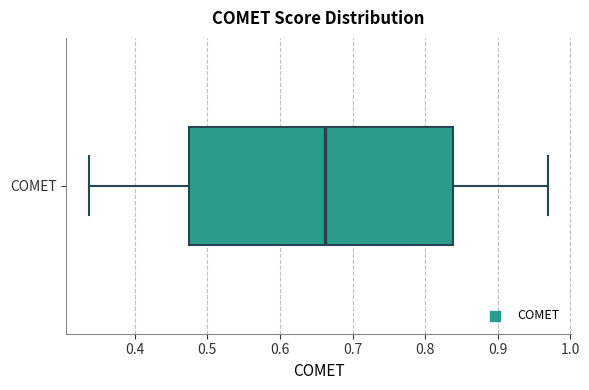

Transcribe this box plot: give where the median line is, the range the box spans, and where the two whiskers end, as read against the x-axis. The values are not printed on the chart, so give them approximately, as read against the axis.

median 0.66, box 0.47 to 0.84, whiskers 0.34 to 0.97